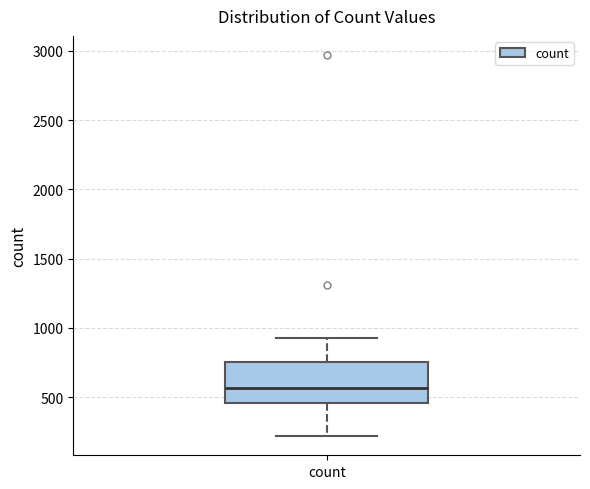

Where does the lower whisker of the box for count end on the y-axis? The values are not printed on the chart, so give them approximately, as read against the axis.

200